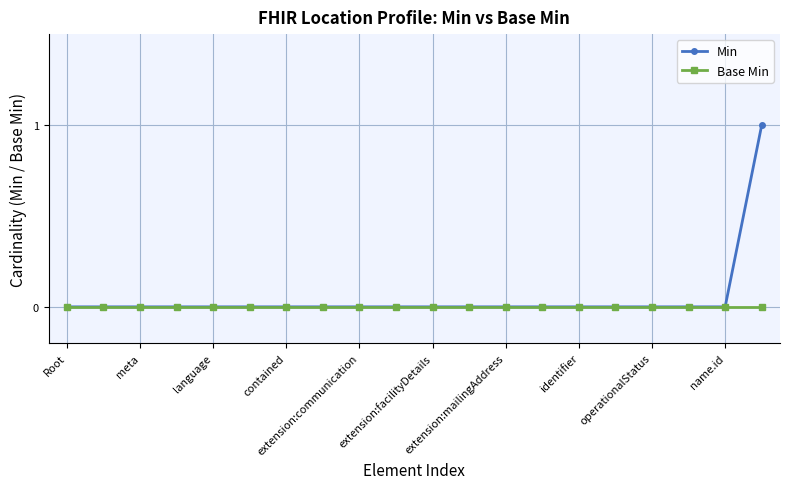

Reading left to right, what are all the values shown in this chart?

Min: 0	0	0	0	0	0	0	0	0	0	0	0	0	0	0	0	0	0	0	1
Base Min: 0	0	0	0	0	0	0	0	0	0	0	0	0	0	0	0	0	0	0	0